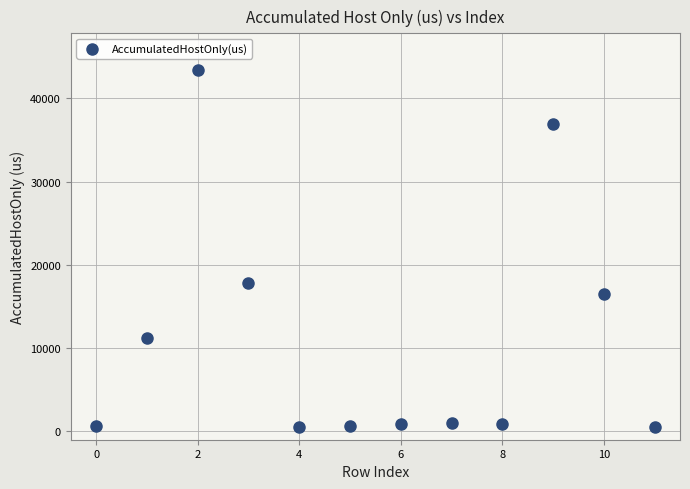

What is the average Y value?

10918.1